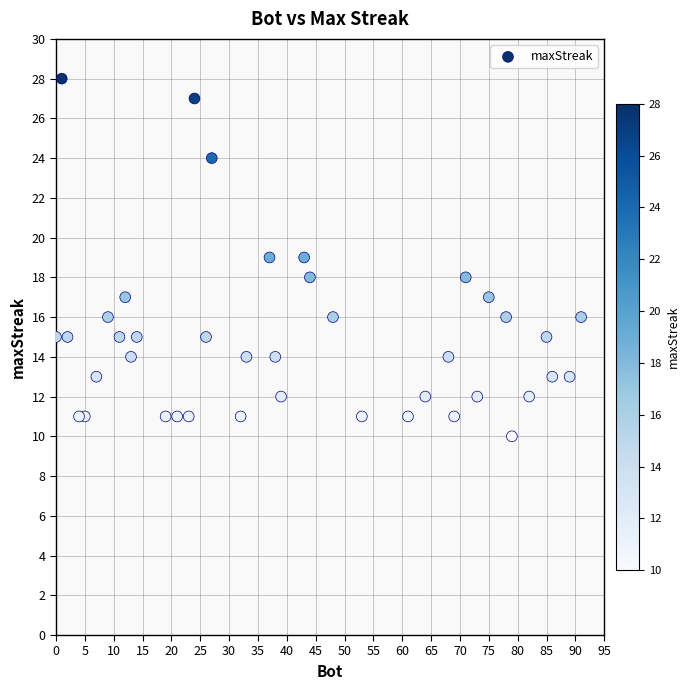

What is the range of Y values (max minus min)?

18